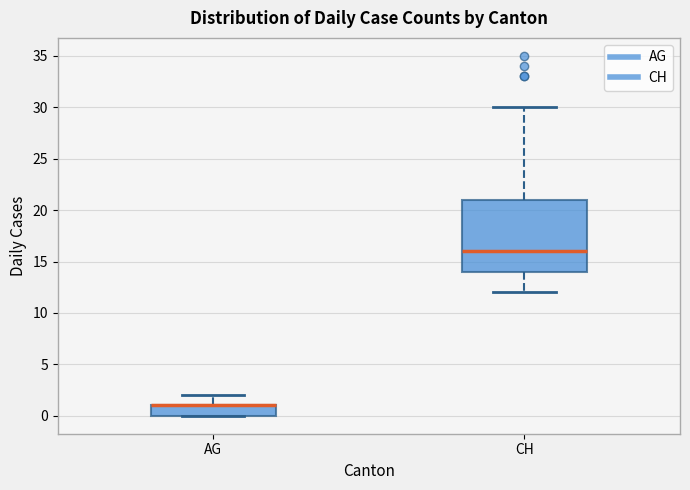

Reading left to right, transcribe this box plot: for each box, give where its median line is, the range the box spans, and where its two whiskers end, as read against the y-axis. The values are not printed on the chart, so give them approximately, as read against the axis.

AG: median 1 (drawn on the box's upper edge), box 0 to 1, whiskers 0 to 2
CH: median 16, box 14 to 21, whiskers 12 to 30